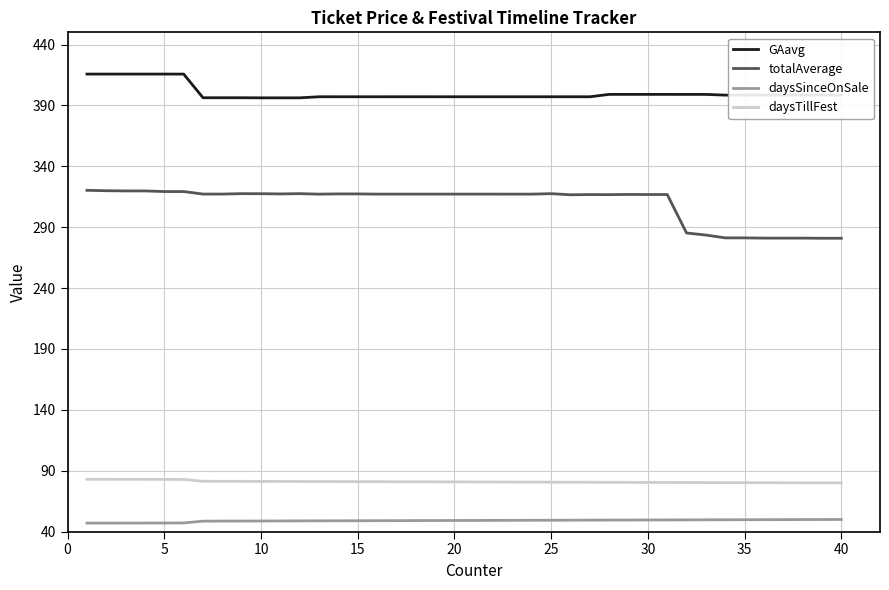

Which series has the largest range (max minus min)?

totalAverage